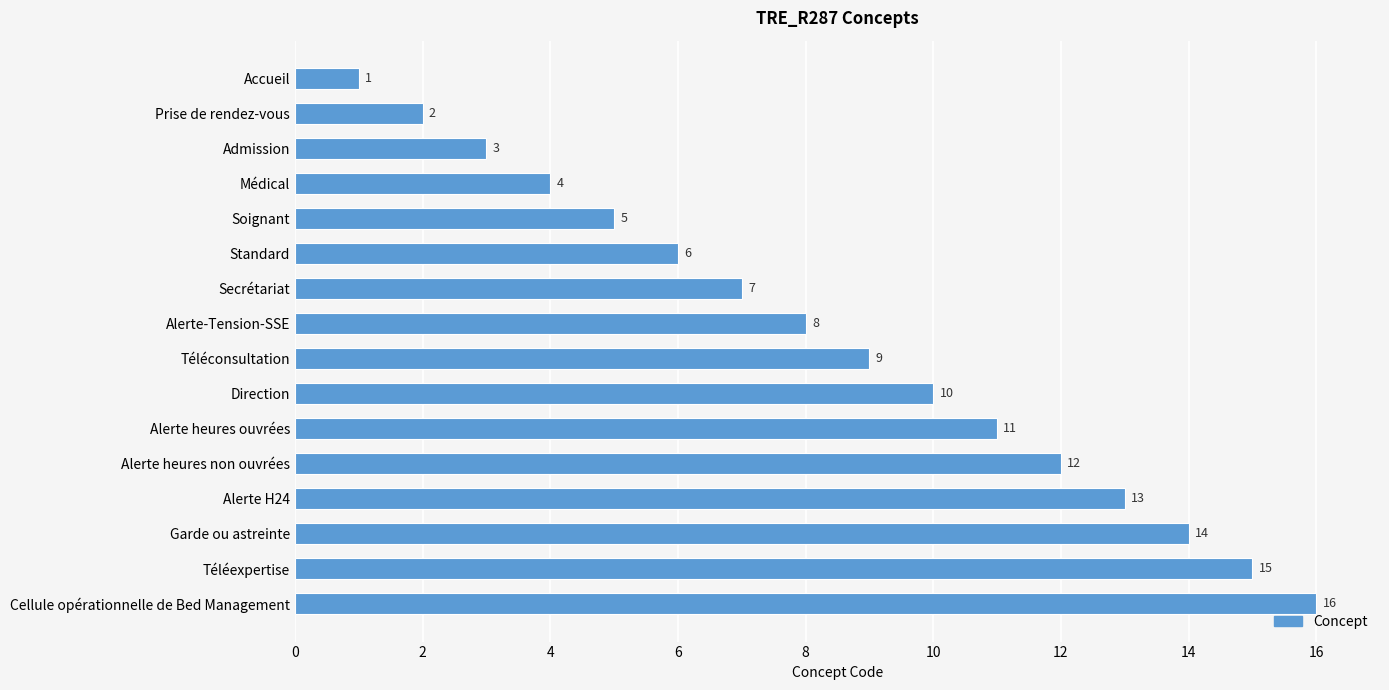

Count the number of categories in the chart.

16